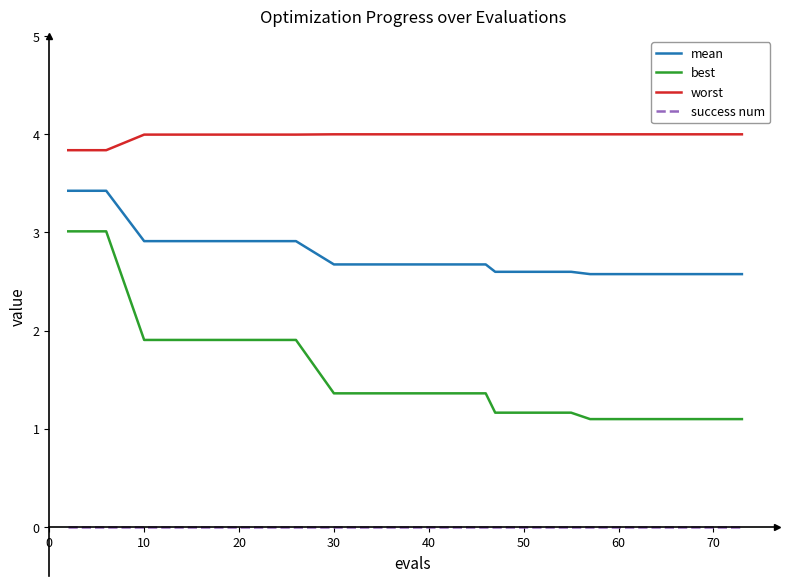

At how many categories does at least one series exceed 2?

20